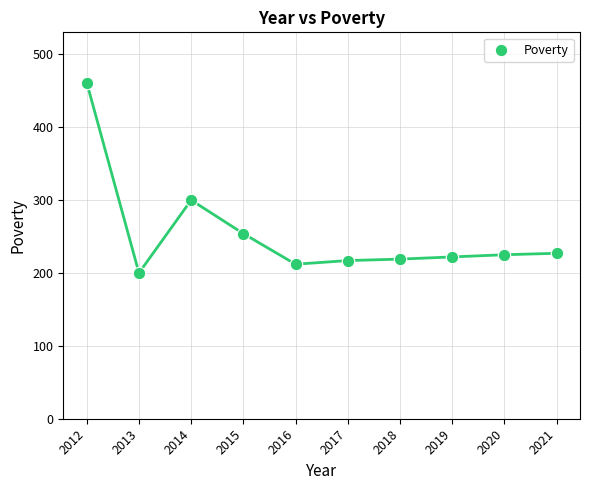

What is the range of Y values (max minus min)?

261